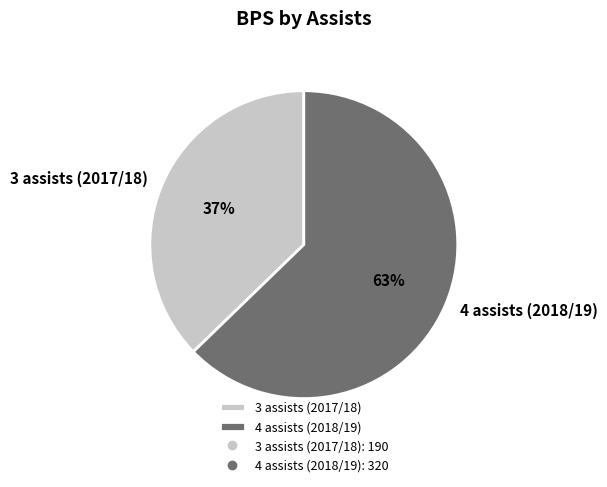

To the nearest percent, what is the combined percentage of 3 assists (2017/18) and 4 assists (2018/19)?

100%